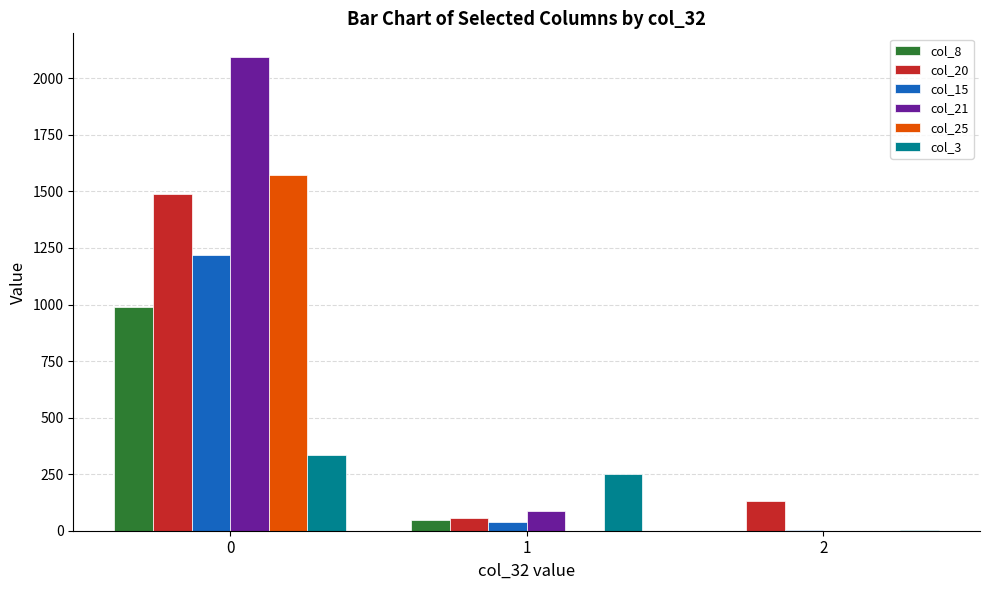

What is the average value of the col_3 series?

196